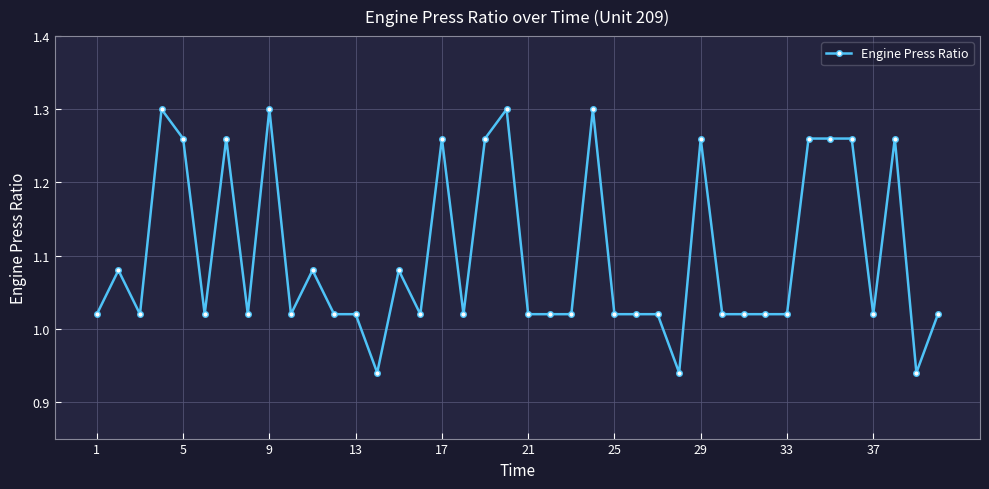

What is the difference between the maximum and minimum values?

0.4